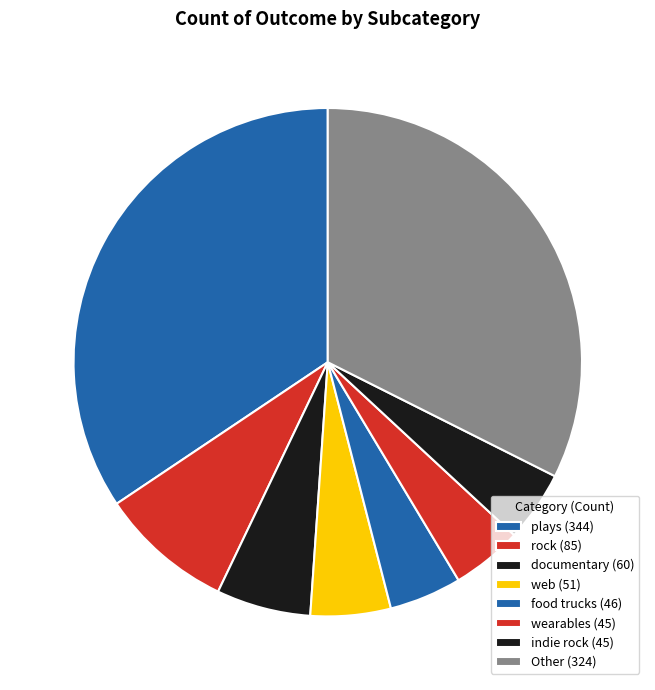

Count the number of slices in the pie.

8